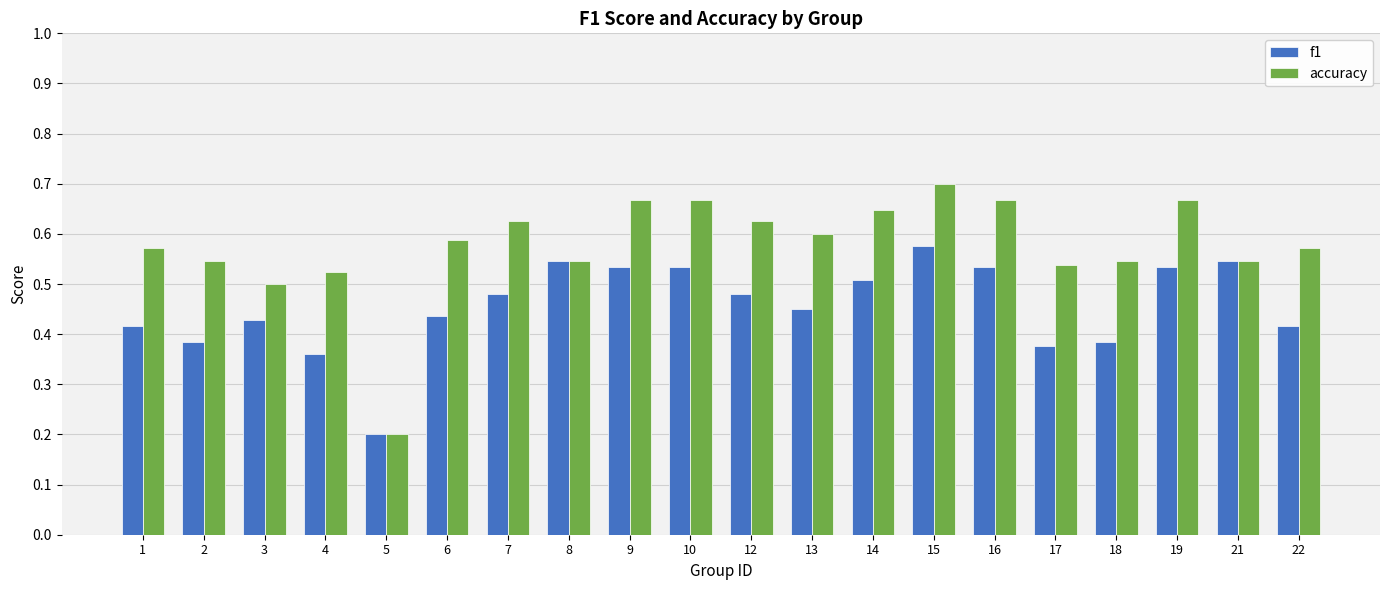

What is the difference between the maximum and second lowest values in the f1 series?

0.2